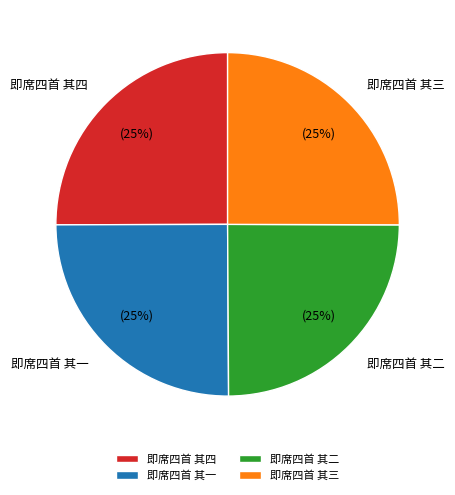

How many slices are in this pie chart?

4